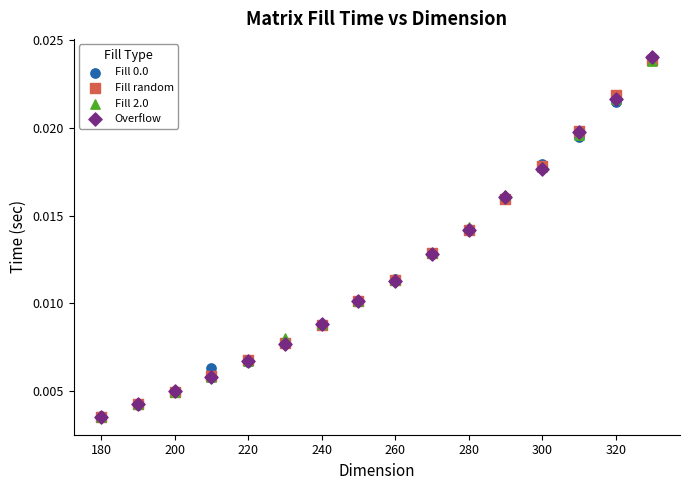

Which series has the largest Y range (max minus min)?

Overflow